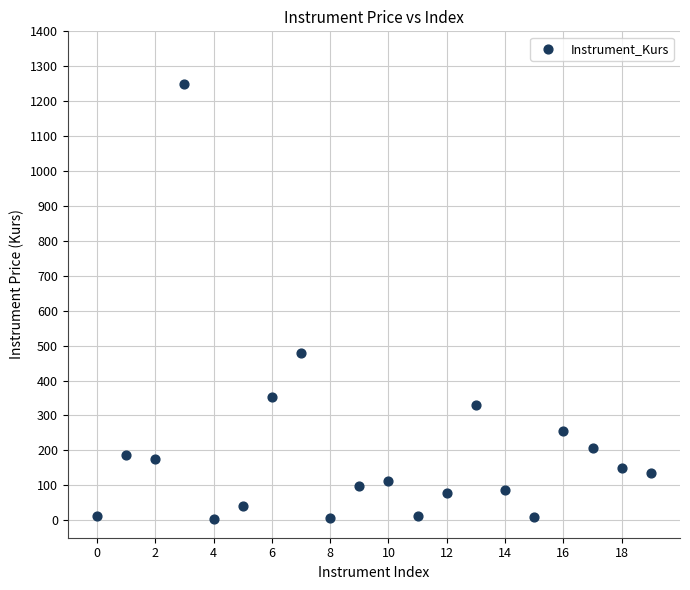

What Y value in the scatter plot is closest to 626?

478.1